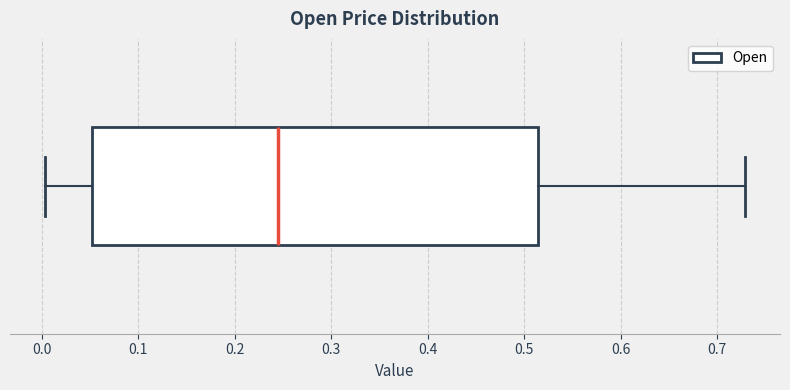

Where is the right edge of the box on the x-axis? The values are not printed on the chart, so give them approximately, as read against the axis.

0.51